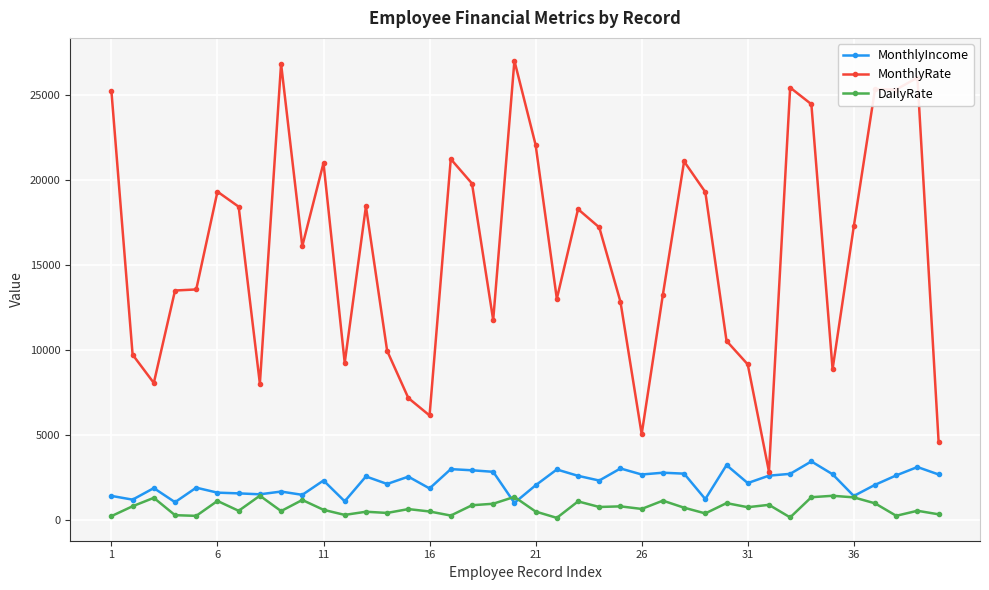

True or false: MonthlyRate and MonthlyIncome intersect in this chart.

False